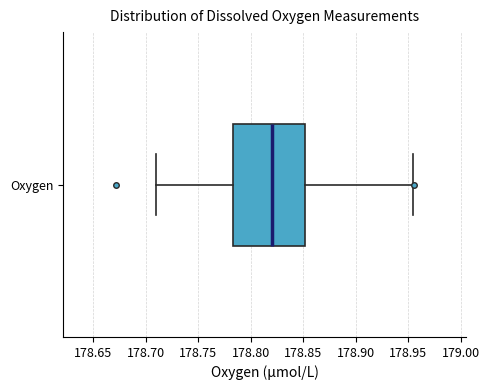

Read this box plot against the x-axis: the position of the median line, the range covered by the box, and the ends of both whiskers. The values are not printed on the chart, so give them approximately, as read against the axis.

median 178.820, box 178.785 to 178.850, whiskers 178.710 to 178.955